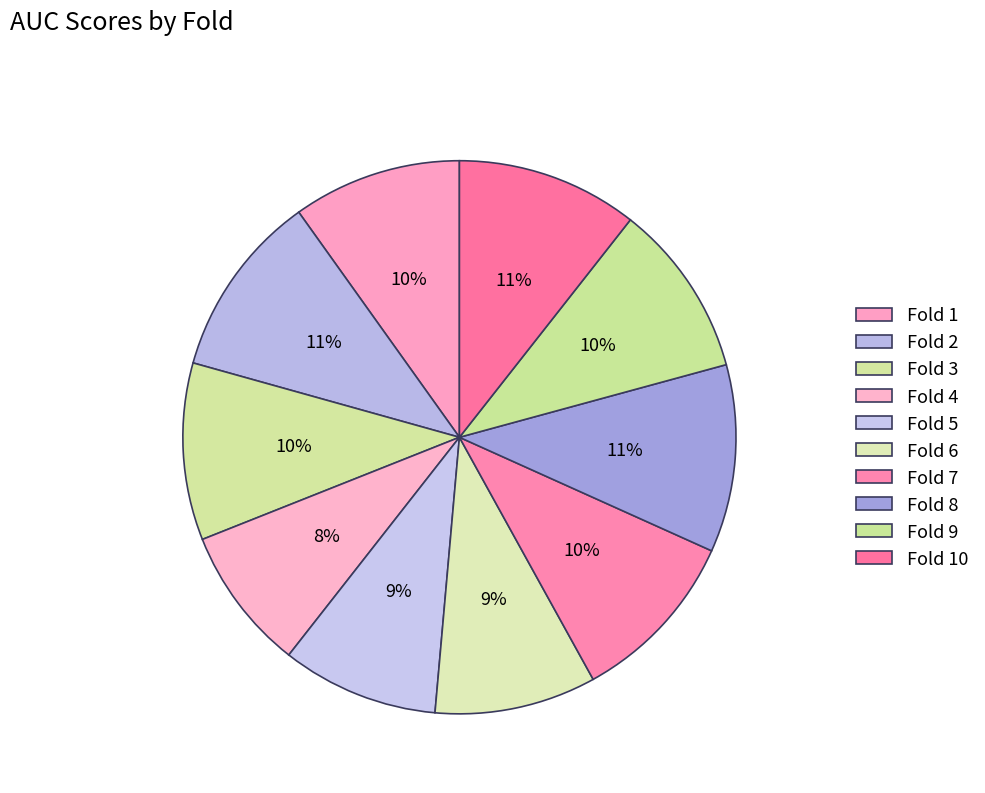

Is Fold 5 the majority of the pie?

No